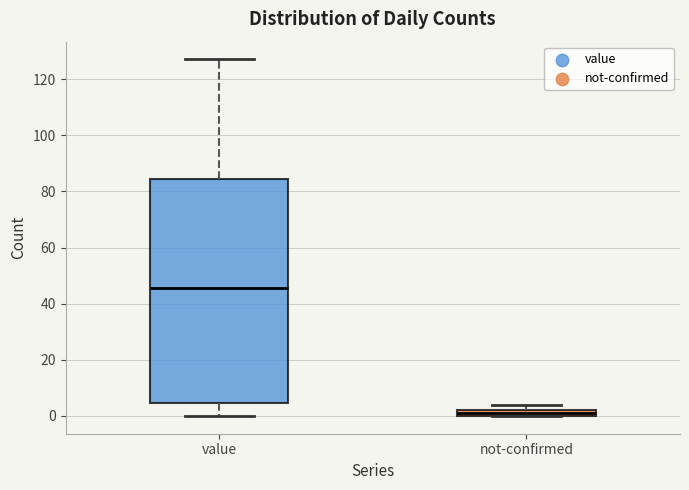

Comparing the boxes themselves (not the whiskers), which one is the tallest?

value